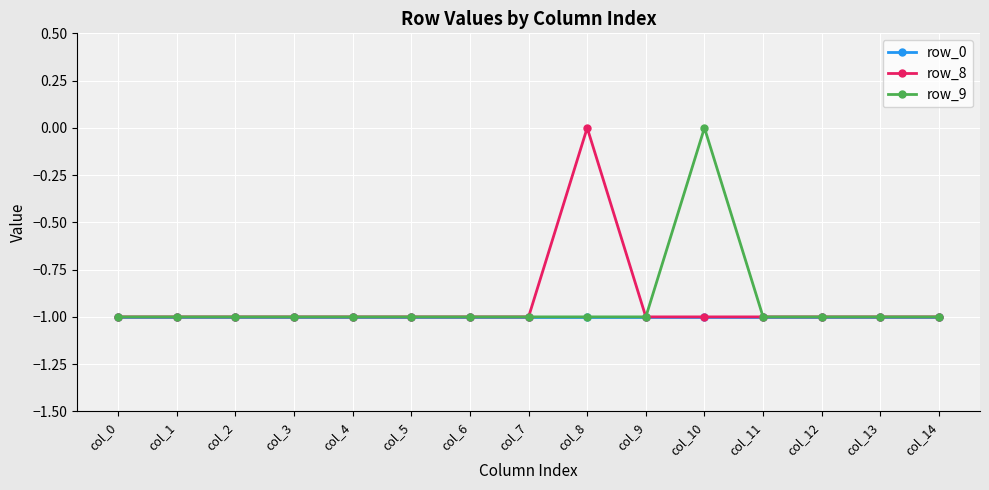

What is the minimum value shown in the chart?

-1